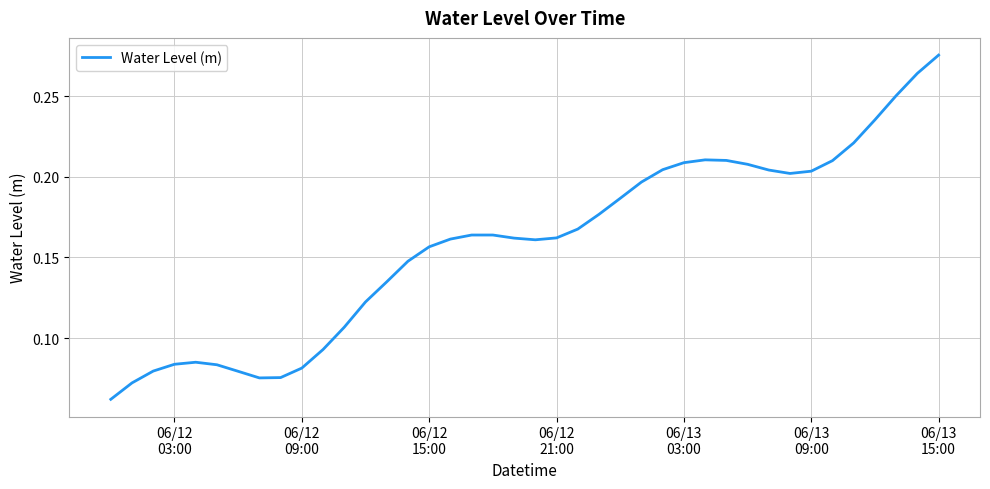

Is this an area chart (filled region under the line)?

No